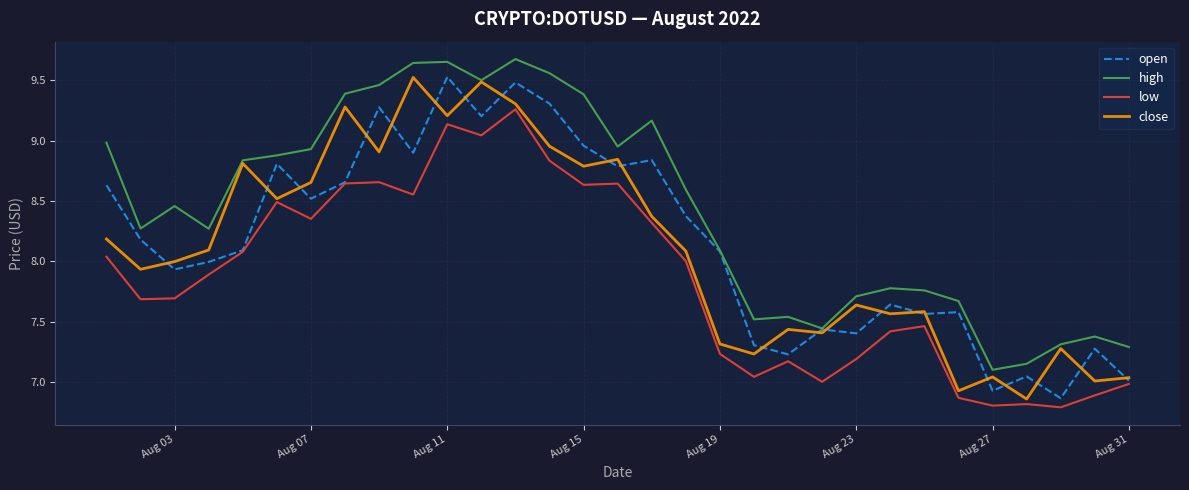

True or false: low and high intersect in this chart.

False